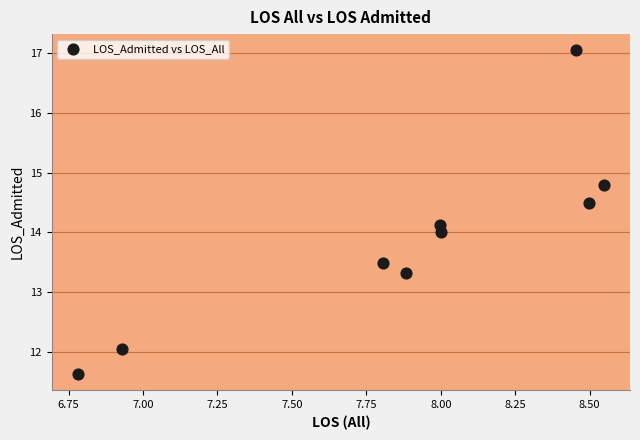

What is the range of X values (max minus min)?

1.8